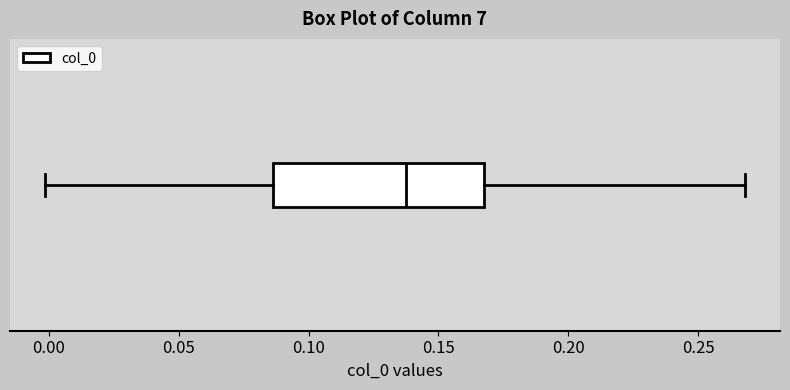

Where is the left edge of the box on the x-axis? The values are not printed on the chart, so give them approximately, as read against the axis.

0.085